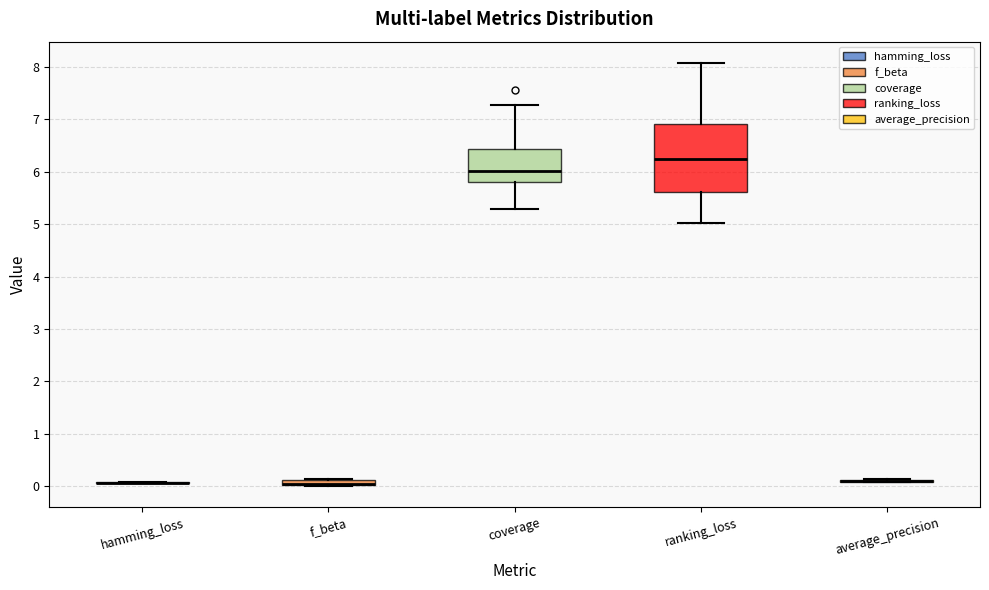

Which box is the tallest, from its lower edge to its upper edge?

ranking_loss